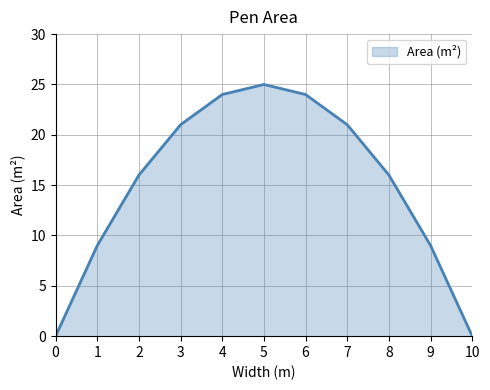

Reading left to right, what are all the values shown in this chart?

0=0	1=9	2=16	3=21	4=24	5=25	6=24	7=21	8=16	9=9	10=0